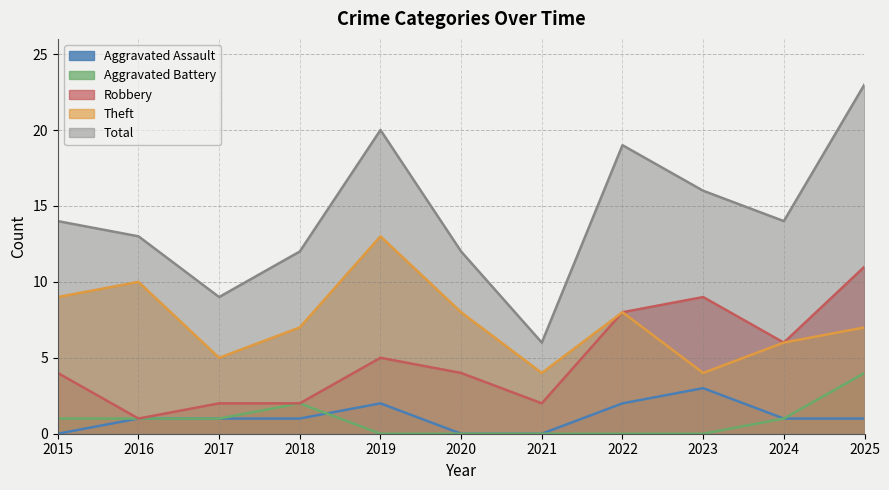

How many lines are shown in the chart?

5